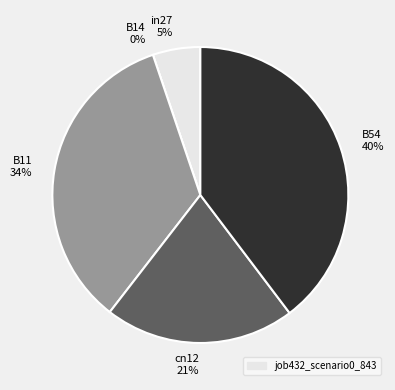

Combined, what portion of the pie is cn12 and B54?

60.5%